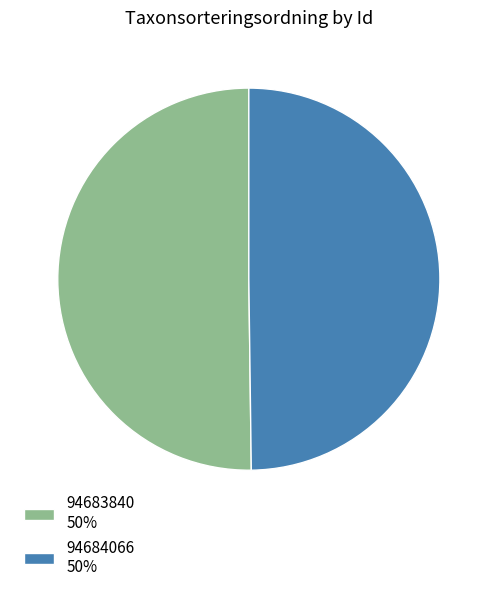

The 94684066 slice represents 38% of the pie. True or false?

False